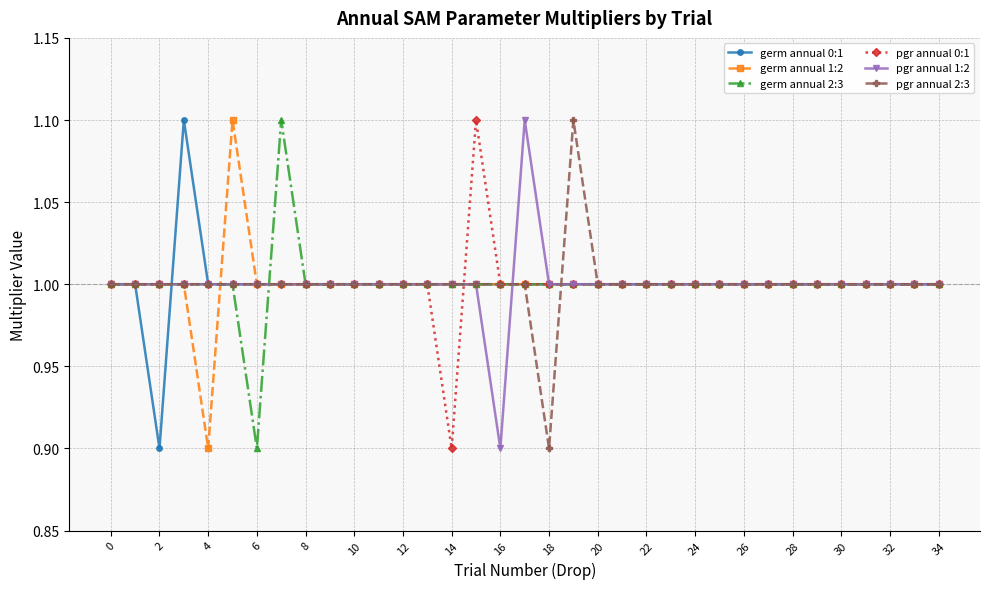

What is the value of the germ annual 0:1 point at the 13th from the left?

1.0